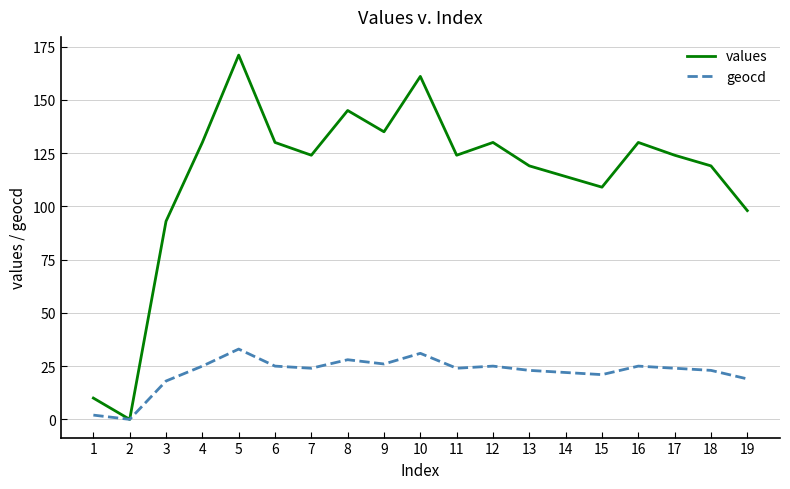

What is the maximum value for values?

171